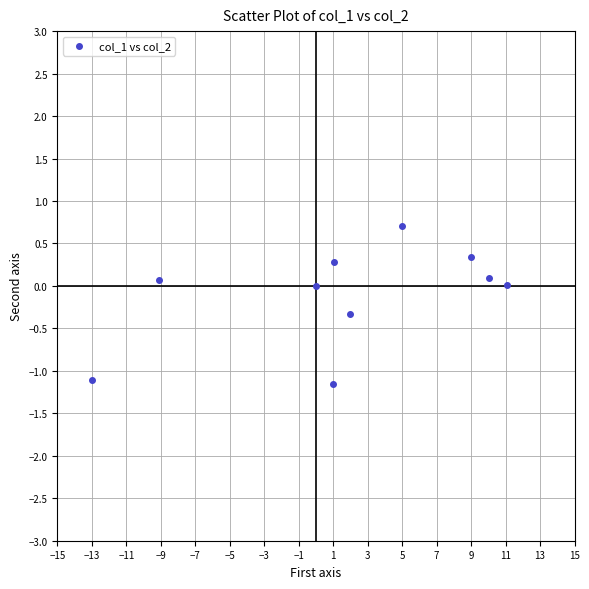

What is the range of Y values (max minus min)?

1.9